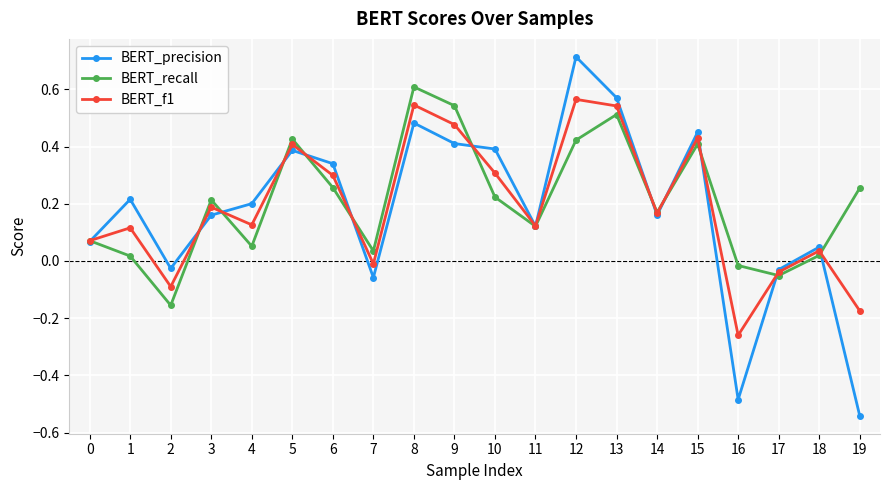

Which series has the largest range (max minus min)?

BERT_precision